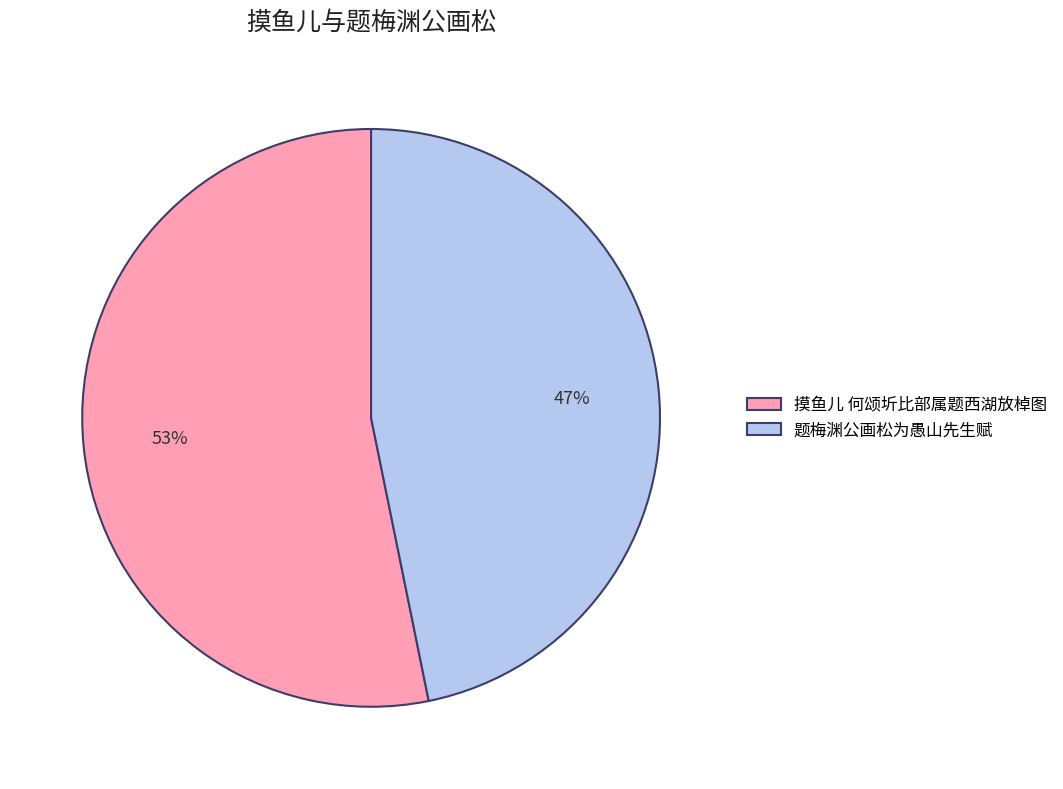

Is there any slice that represents more than half of the pie?

Yes